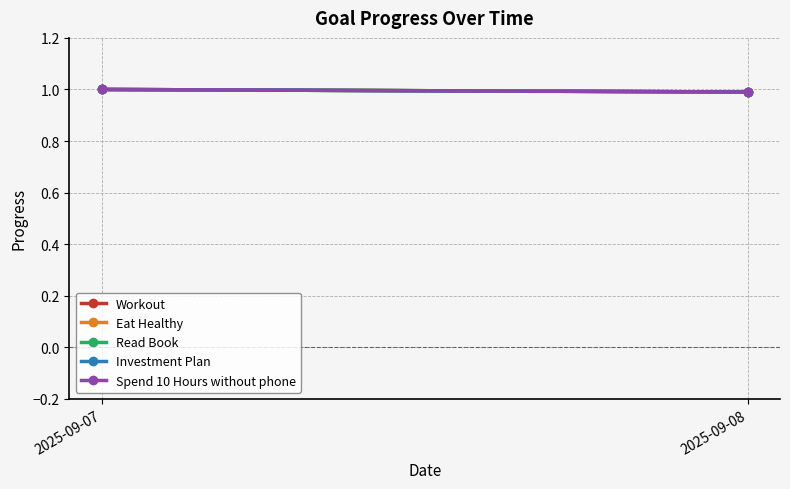

Reading left to right, extract all data points from this chart.

Workout: 2025-09-07=1.0	2025-09-08=1.0
Eat Healthy: 2025-09-07=1.0	2025-09-08=1.0
Read Book: 2025-09-07=1.0	2025-09-08=1.0
Investment Plan: 2025-09-07=1.0	2025-09-08=1.0
Spend 10 Hours without phone: 2025-09-07=1.0	2025-09-08=1.0